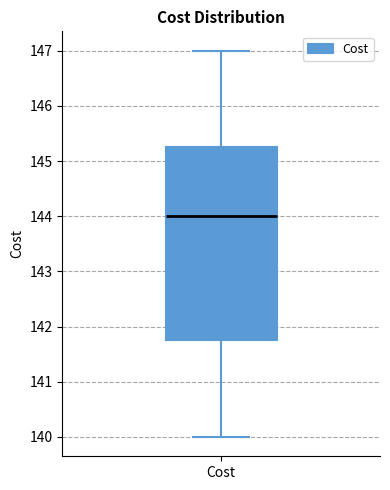

Transcribe this box plot: give where the median line is, the range the box spans, and where the two whiskers end, as read against the y-axis. The values are not printed on the chart, so give them approximately, as read against the axis.

median 144.0, box 141.7 to 145.3, whiskers 140.0 to 147.0